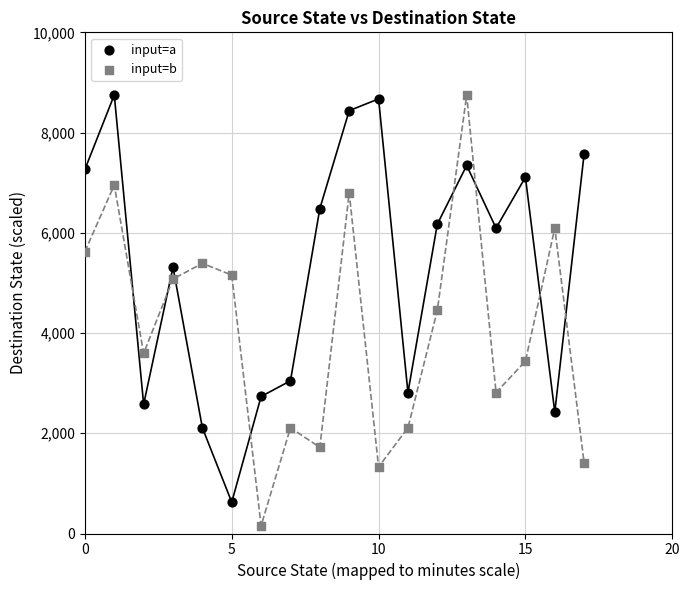

Across all data points, what is the range of Y values (max minus min)?

8593.8